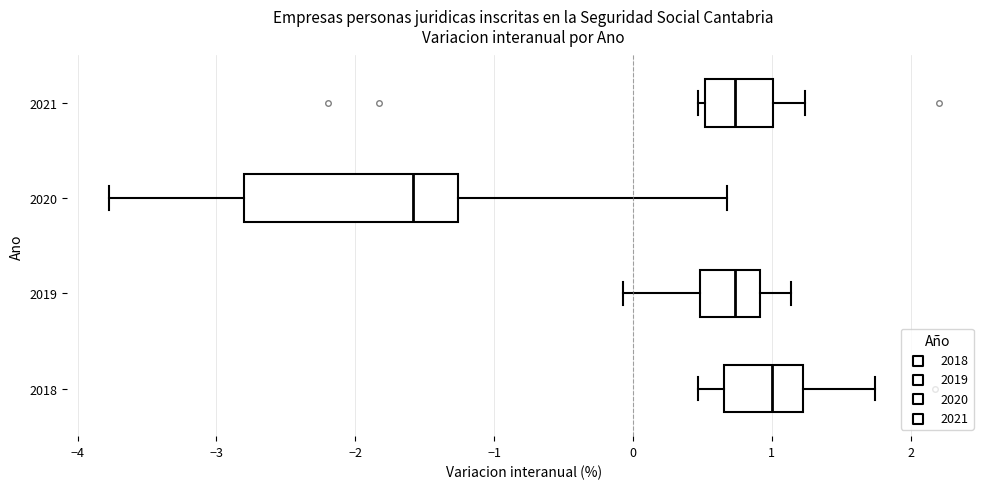

Reading bottom to top, transcribe this box plot: for each box, give where its median line is, the range the box spans, and where its two whiskers end, as read against the x-axis. The values are not printed on the chart, so give them approximately, as read against the axis.

2018: median 1.0, box 0.7 to 1.2, whiskers 0.5 to 1.7
2019: median 0.7, box 0.5 to 0.9, whiskers -0.1 to 1.1
2020: median -1.6, box -2.8 to -1.3, whiskers -3.8 to 0.7
2021: median 0.7, box 0.5 to 1.0, whiskers 0.5 (just left of the box's left edge) to 1.2